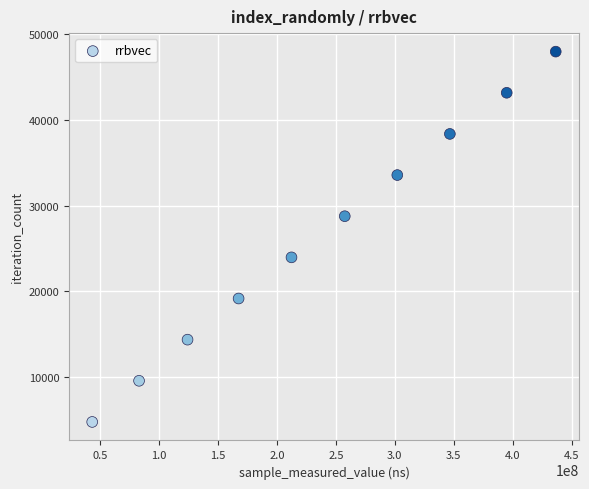

What is the range of Y values (max minus min)?

43155